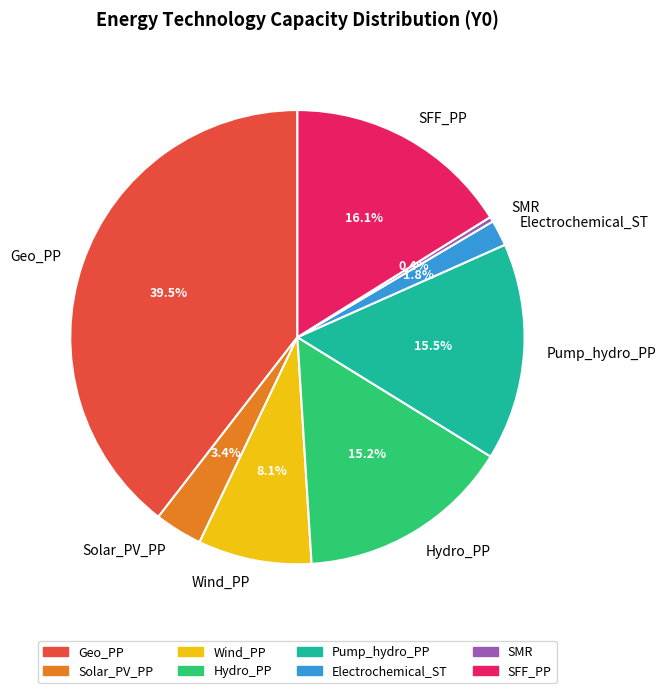

To the nearest percent, what percentage of the pie is SFF_PP?

16%